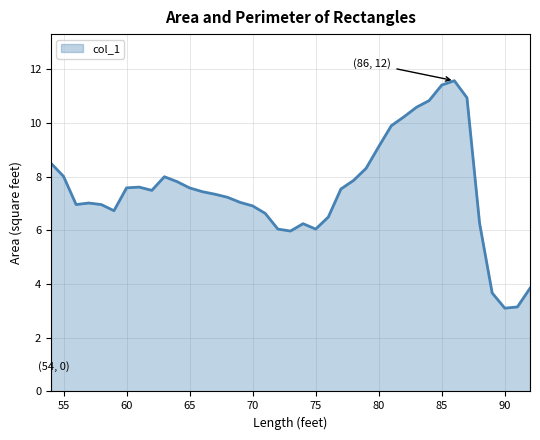

What is the minimum value shown in the chart?

3.1